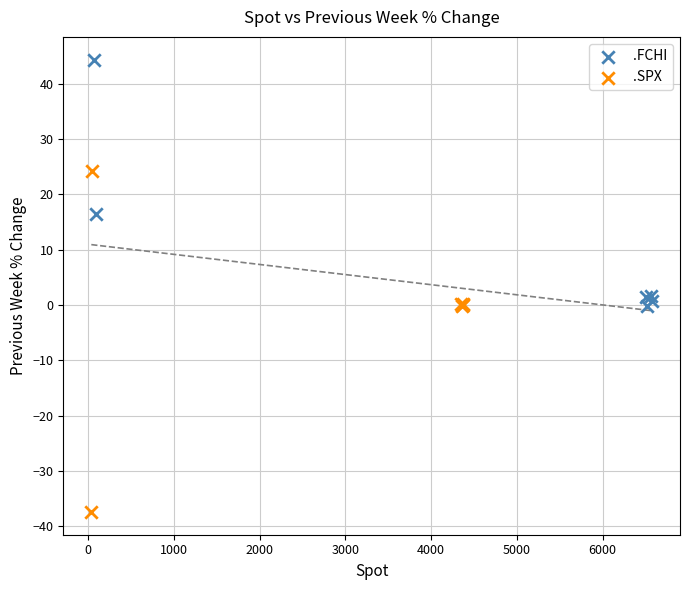

Which series contains the highest Y value?

.FCHI